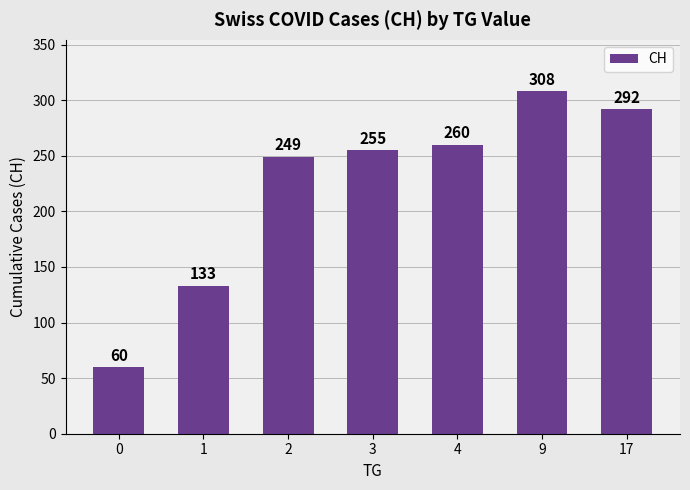

Which label corresponds to the largest value in the chart?

9